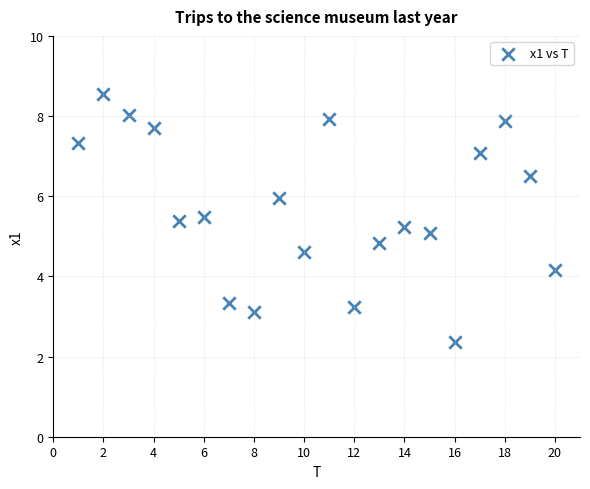

What is the range of Y values (max minus min)?

6.2